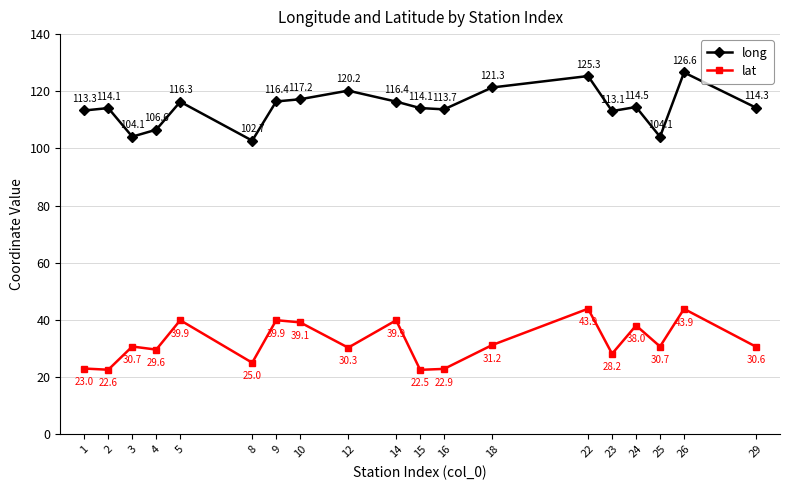

Where does the lat series first go above 30?

3